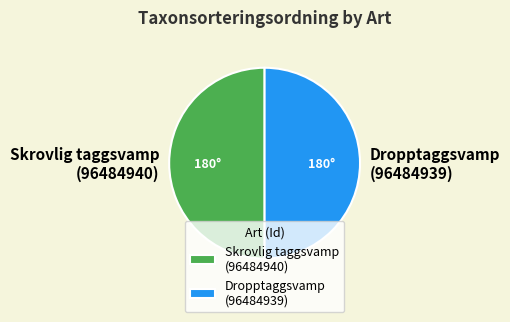

What is the ratio of the value at Dropptaggsvamp (96484939) to the value at Skrovlig taggsvamp (96484940)?

1.0